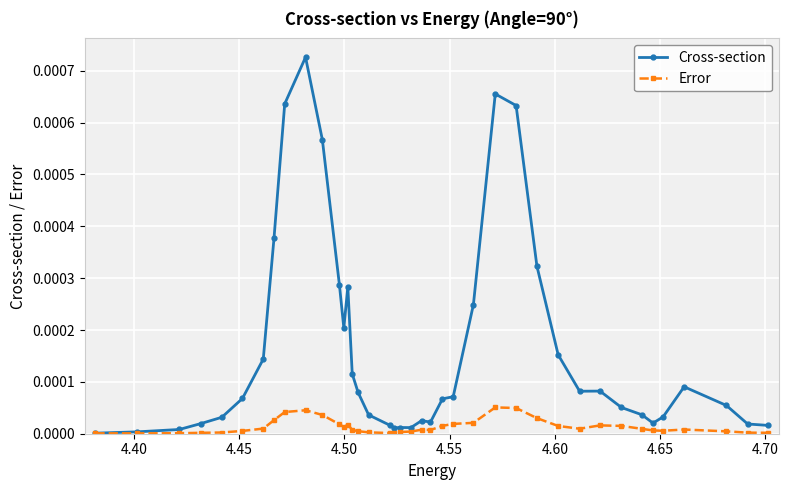

Which series has the widest spread of values?

Cross-section